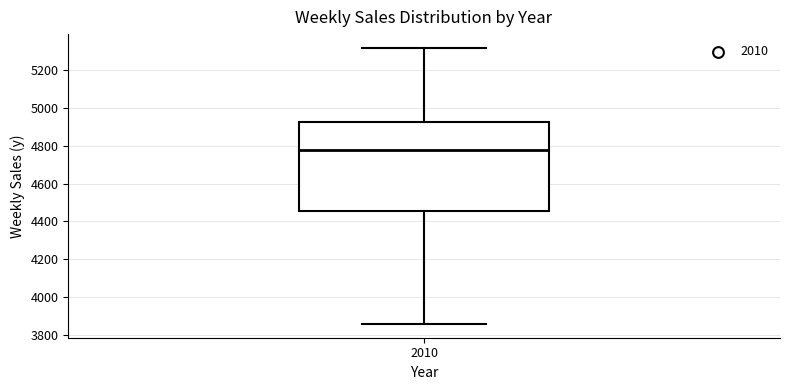

Where is the upper edge of the box at x = 2010 on the y-axis? The values are not printed on the chart, so give them approximately, as read against the axis.

4920